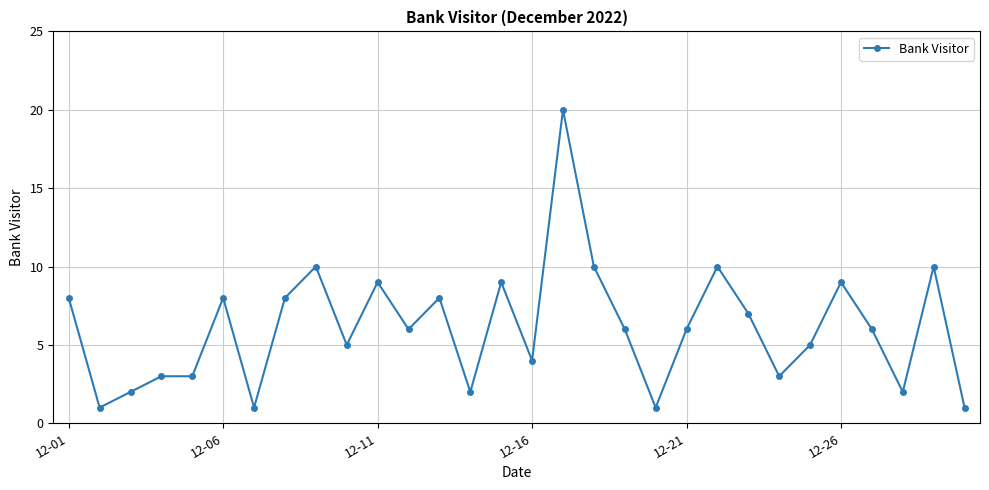

How many series are shown in this chart?

1